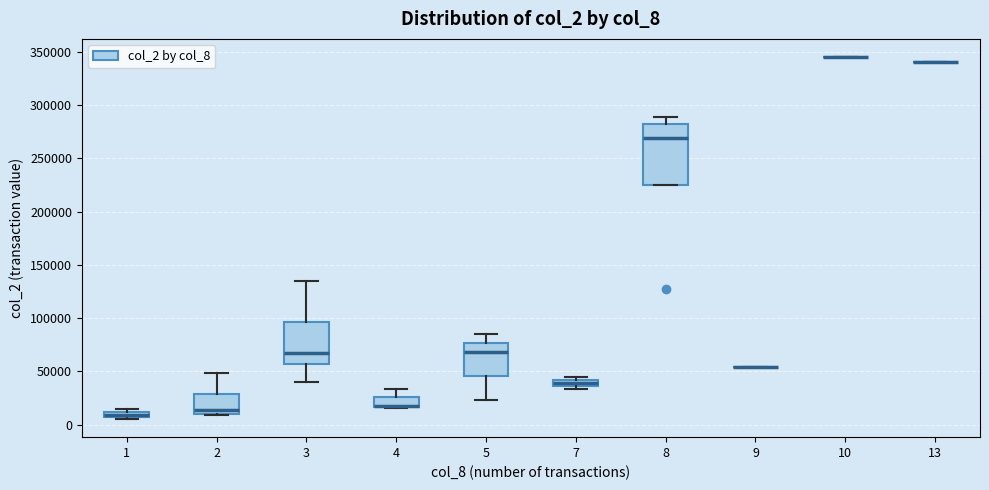

Comparing the boxes themselves (not the whiskers), which one is the tallest?

8